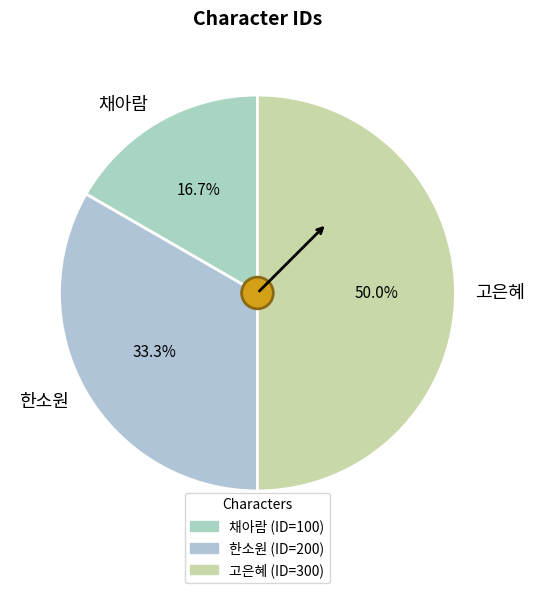

How many segments does this pie chart have?

3